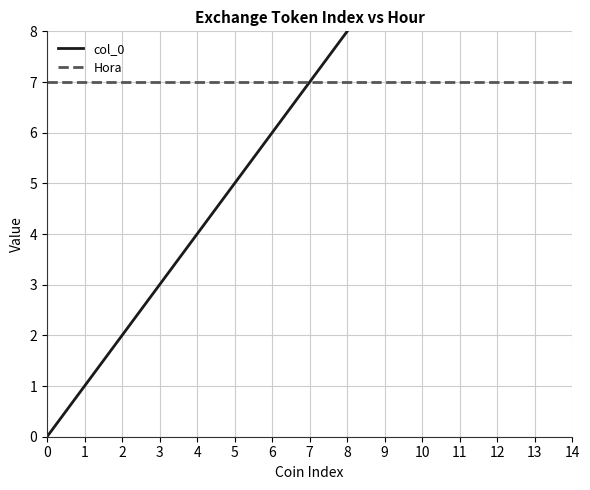

The col_0 series shows 11 at 11. True or false?

True